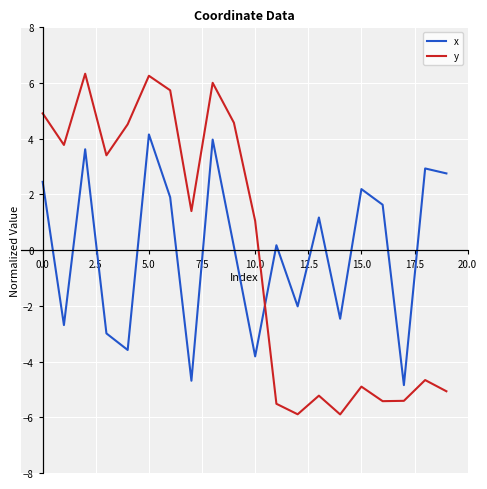

List the series in order of their peak value, highest first.

y, x